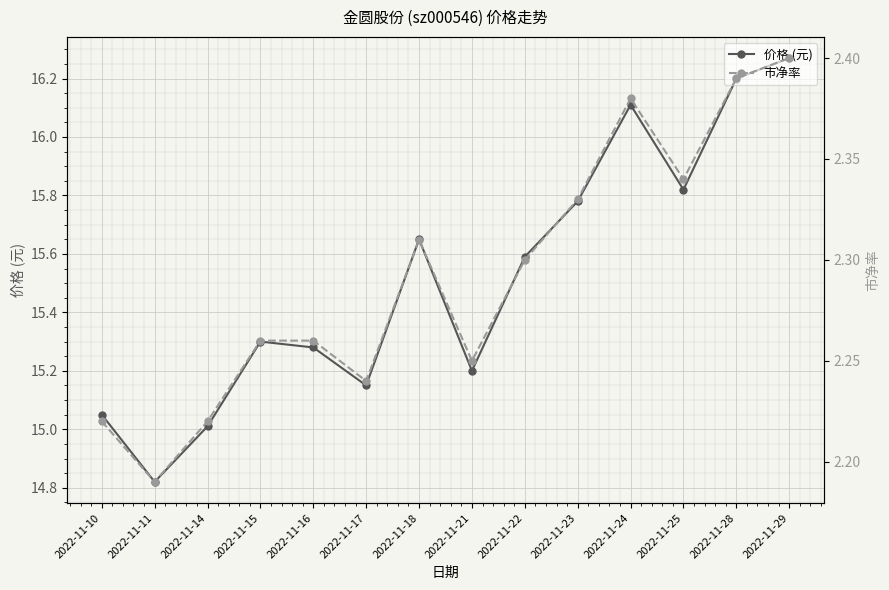

Is this an area chart (filled region under the line)?

No